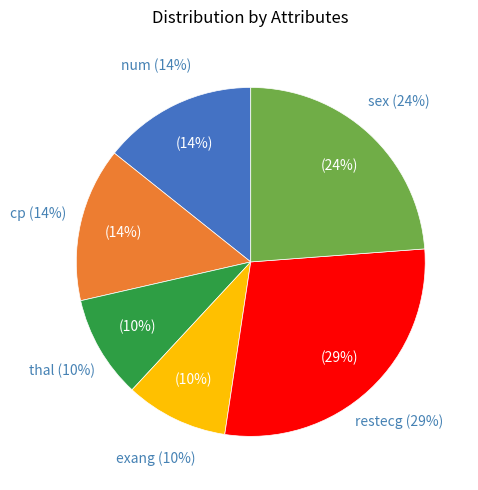

What percentage do cp and restecg together represent?

42.9%